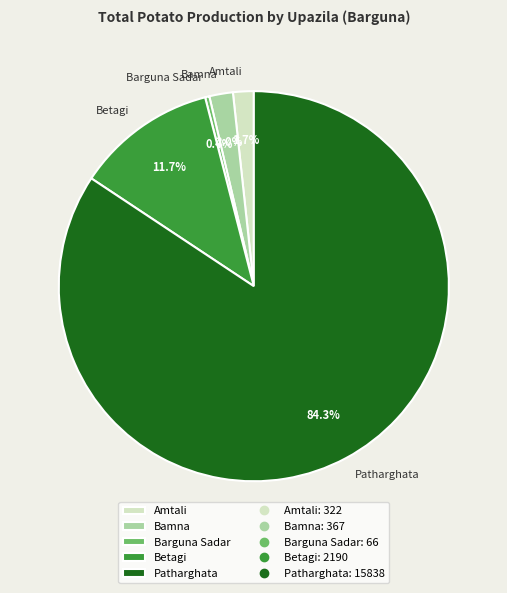

True or false: Betagi accounts for 4% of the total.

False